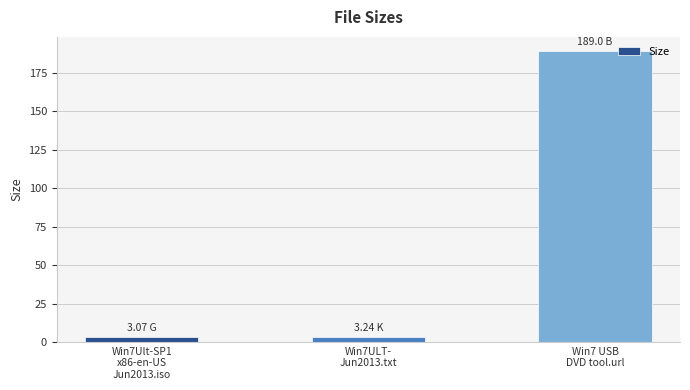

What is the difference between the maximum and minimum values?

185.9